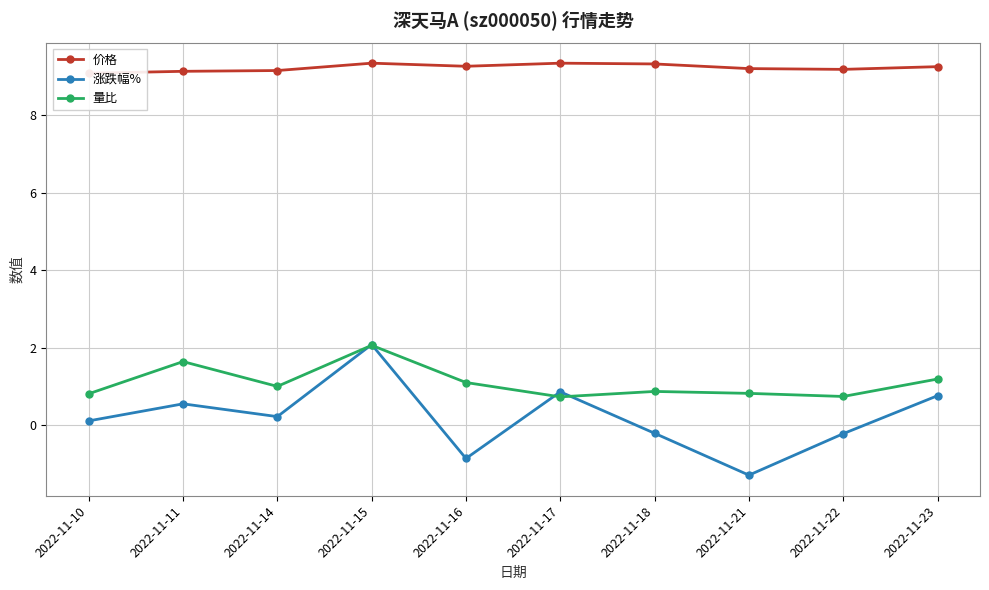

The 价格 series shows 9.3 at 2022-11-18. True or false?

True